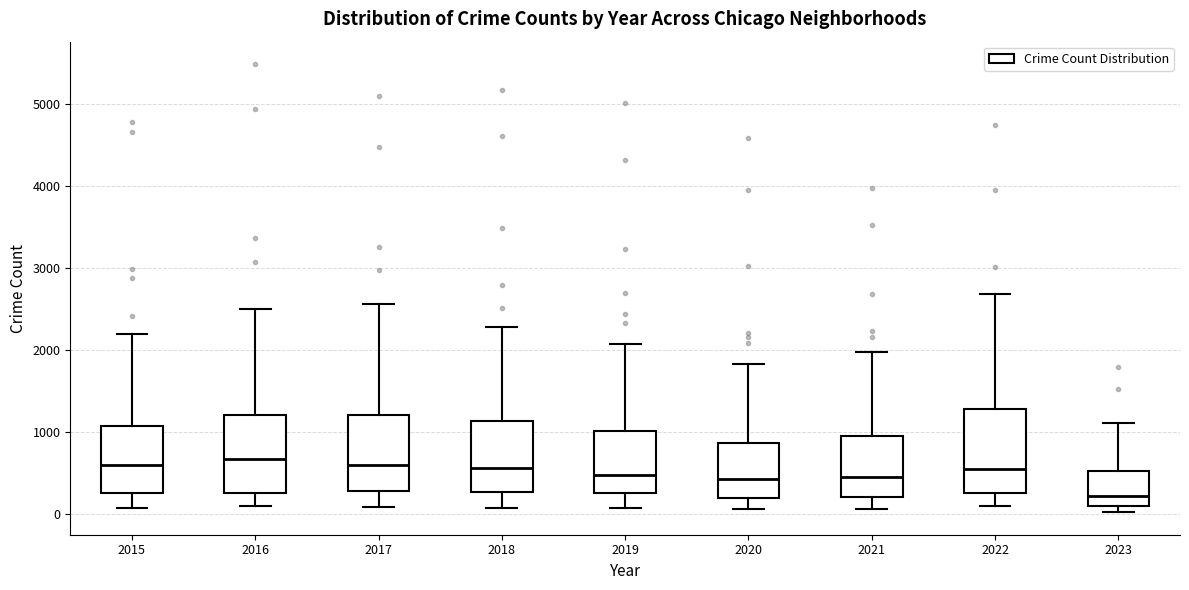

Which box's median line is the lowest?

2023